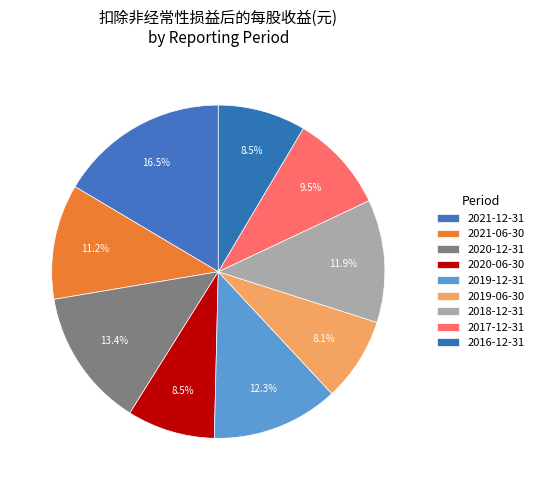

Count the number of slices in the pie.

9